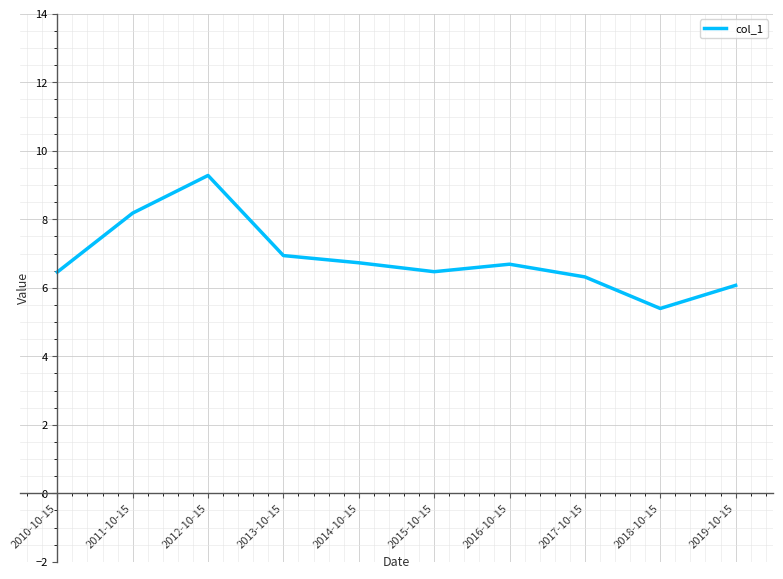

What is the ratio of the value at 2017-10-15 to the value at 2019-10-15?

1.0